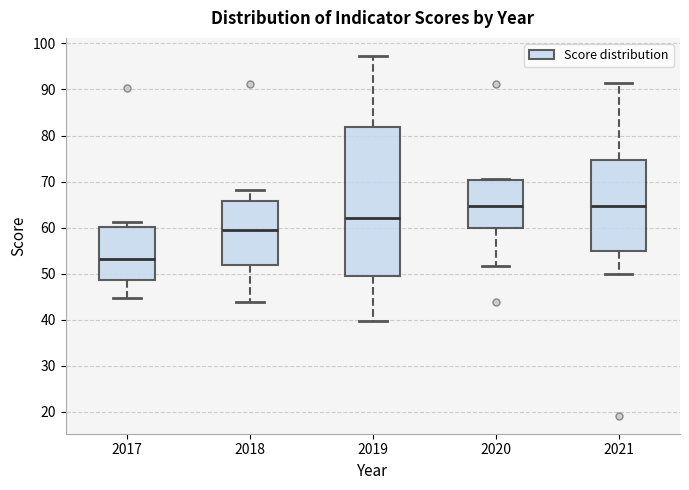

Reading left to right, read every box against the y-axis: the position of its median line, the range the box covers, and the ends of its whiskers. The values are not printed on the chart, so give them approximately, as read against the axis.

2017: median 53, box 49 to 60, whiskers 45 to 61
2018: median 59, box 52 to 66, whiskers 44 to 68
2019: median 62, box 49 to 82, whiskers 40 to 97
2020: median 65, box 60 to 70, whiskers 52 to 71
2021: median 65, box 55 to 75, whiskers 50 to 91